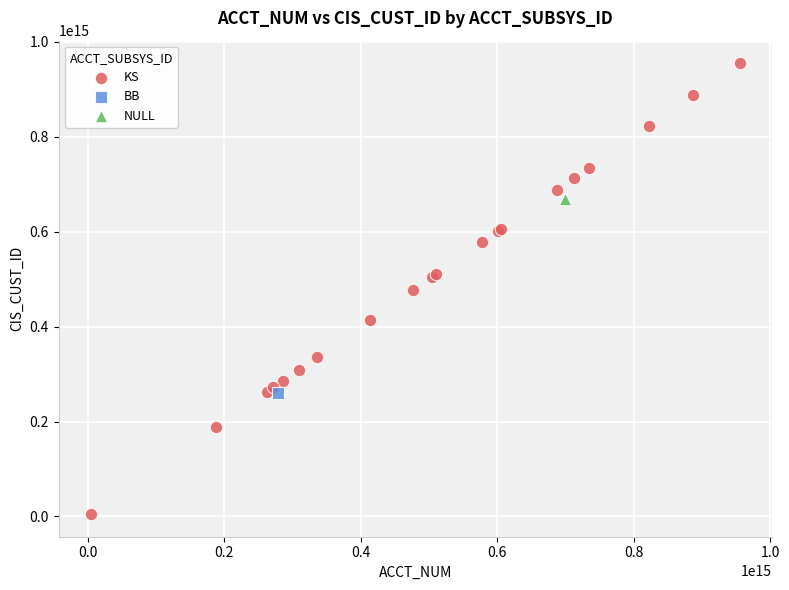

What are all the series names shown in the legend?

KS, BB, NULL